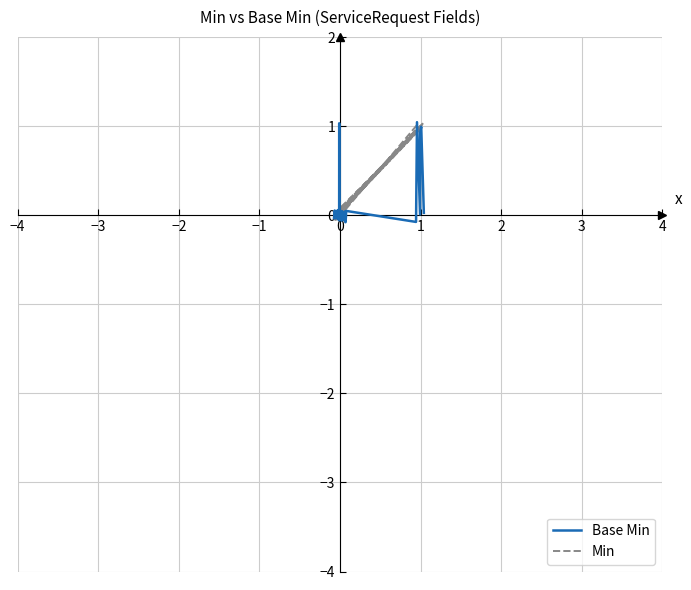

What is the maximum value shown in the chart?

1.0